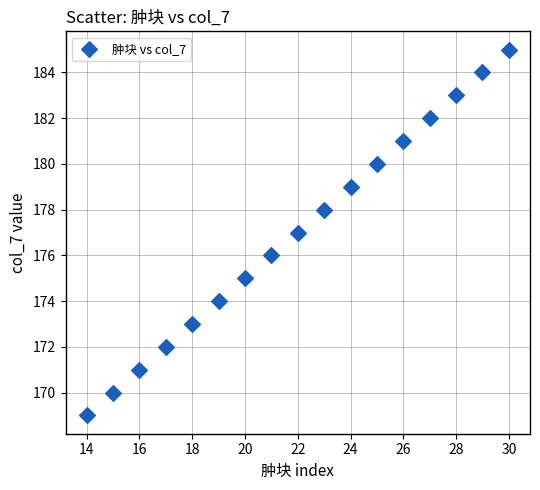

What is the range of X values (max minus min)?

16